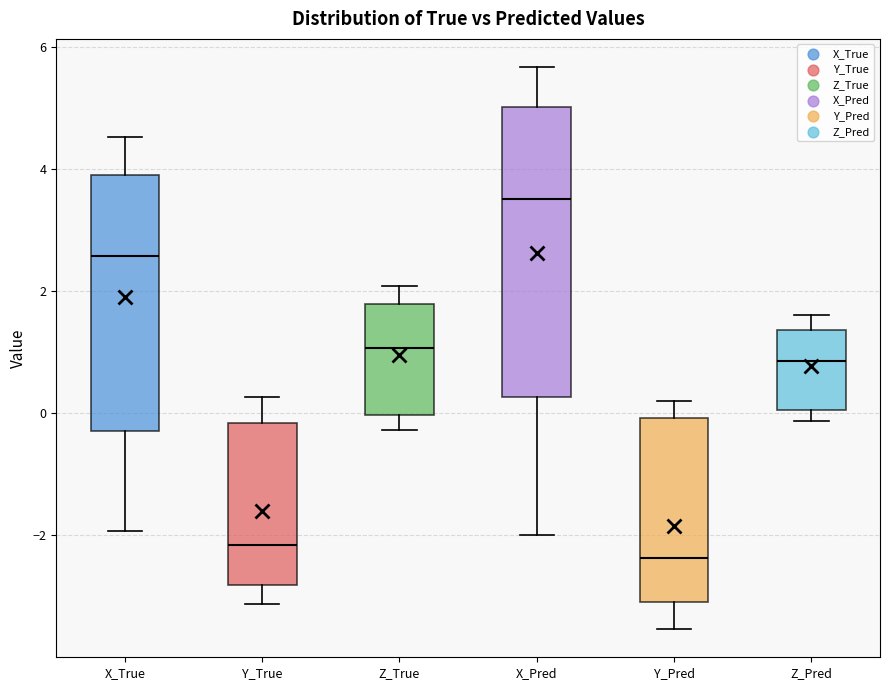

Reading left to right, read every box against the y-axis: the position of its median line, the range the box covers, and the ends of its whiskers. The values are not printed on the chart, so give them approximately, as read against the axis.

X_True: median 2.6, box -0.2 to 4.0, whiskers -2.0 to 4.6
Y_True: median -2.2, box -2.8 to -0.2, whiskers -3.2 to 0.2
Z_True: median 1.0, box 0.0 to 1.8, whiskers -0.2 to 2.0
X_Pred: median 3.6, box 0.2 to 5.0, whiskers -2.0 to 5.6
Y_Pred: median -2.4, box -3.0 to 0.0, whiskers -3.6 to 0.2
Z_Pred: median 0.8, box 0.0 to 1.4, whiskers -0.2 to 1.6